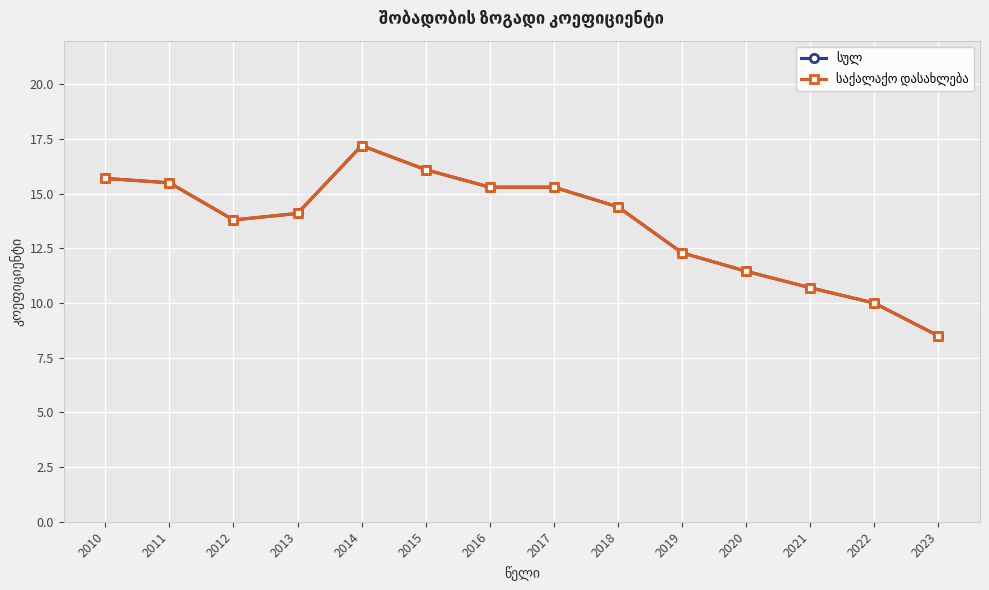

Which series has the widest spread of values?

სულ